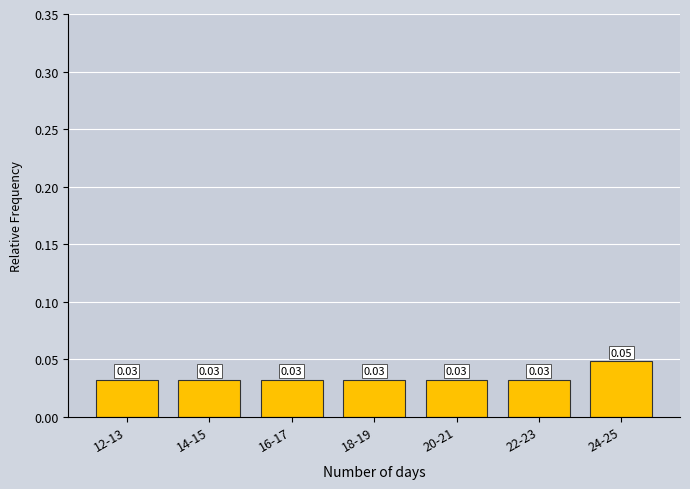

Between 24-25 and 16-17, which is larger?

24-25